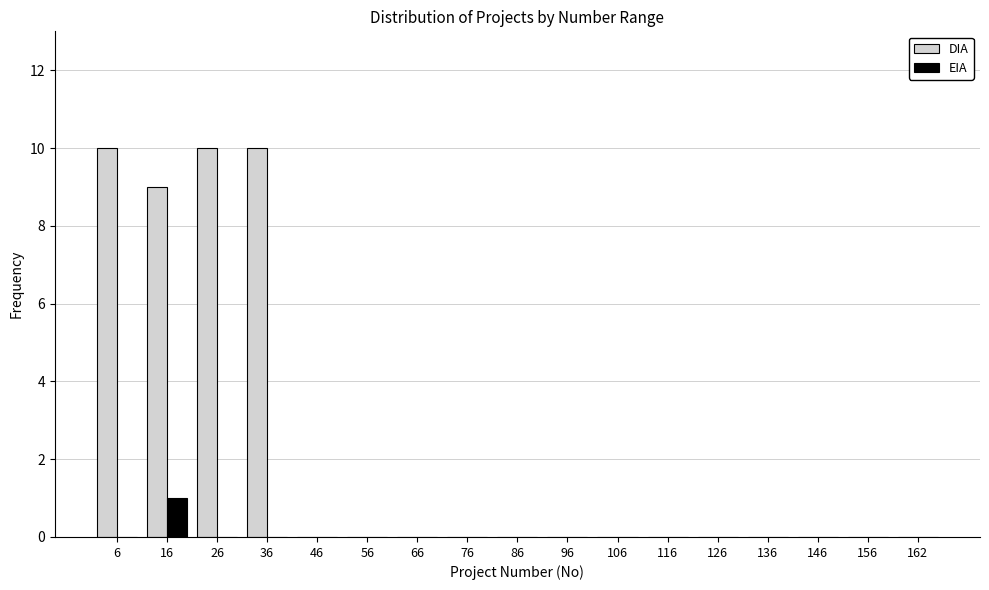

What is the total value across all series at 6?

10